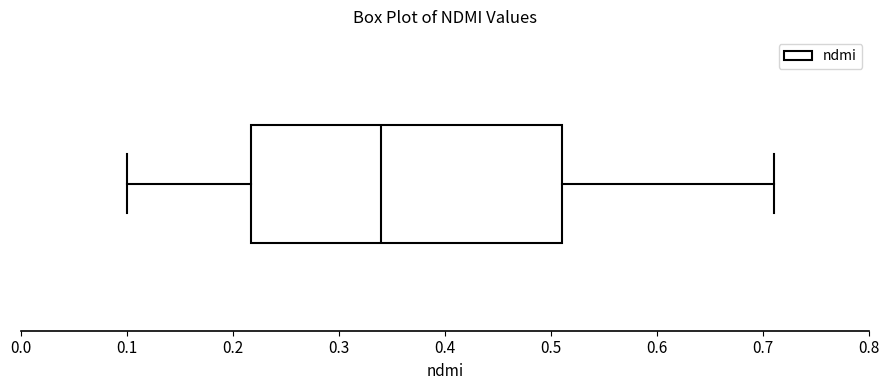

Transcribe this box plot: give where the median line is, the range the box spans, and where the two whiskers end, as read against the x-axis. The values are not printed on the chart, so give them approximately, as read against the axis.

median 0.34, box 0.22 to 0.51, whiskers 0.10 to 0.71